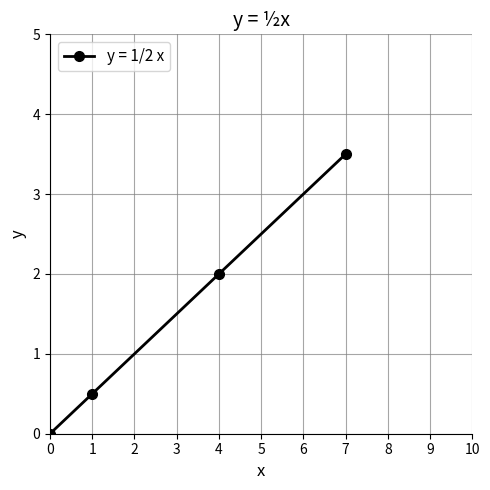

Read the value at 1.

0.5